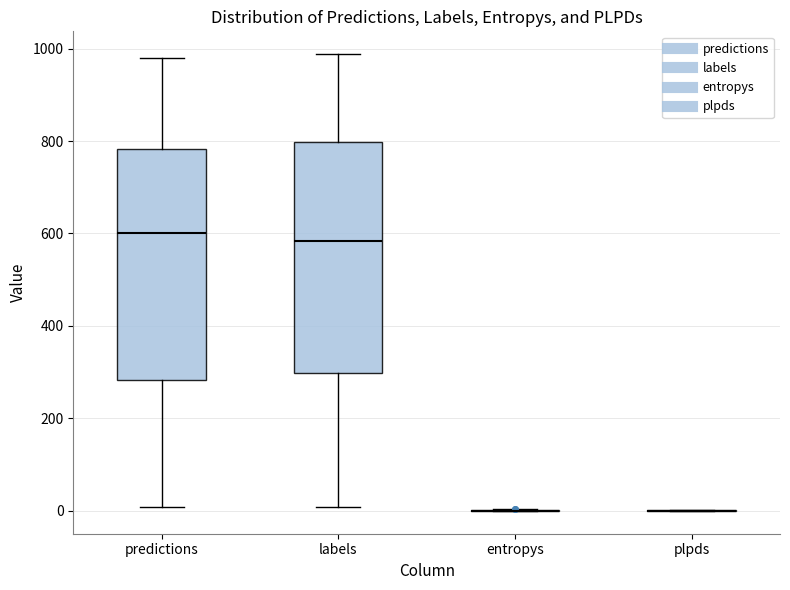

Reading left to right, read every box against the y-axis: the position of its median line, the range the box covers, and the ends of its whiskers. The values are not printed on the chart, so give them approximately, as read against the axis.

predictions: median 600, box 280 to 780, whiskers 0 to 980
labels: median 580, box 300 to 800, whiskers 0 to 980
entropys: box collapsed to a line at 0, whiskers 0 to 0
plpds: box collapsed to a line at 0, whiskers 0 to 0